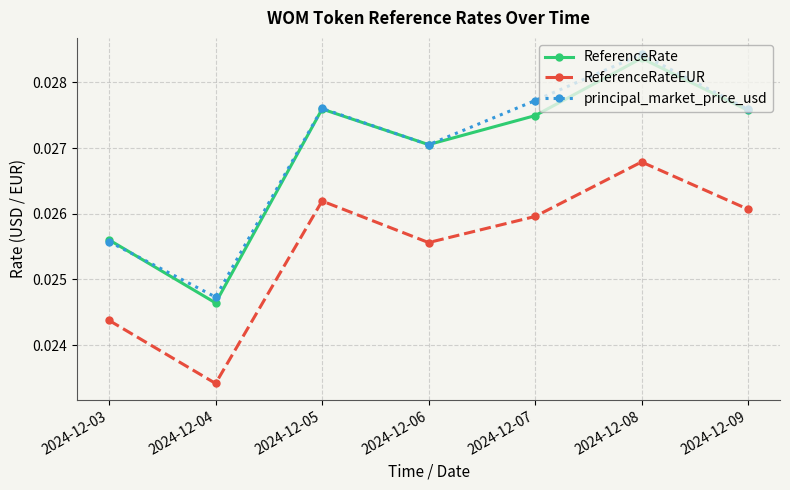

At which label does ReferenceRate reach its peak?

2024-12-08